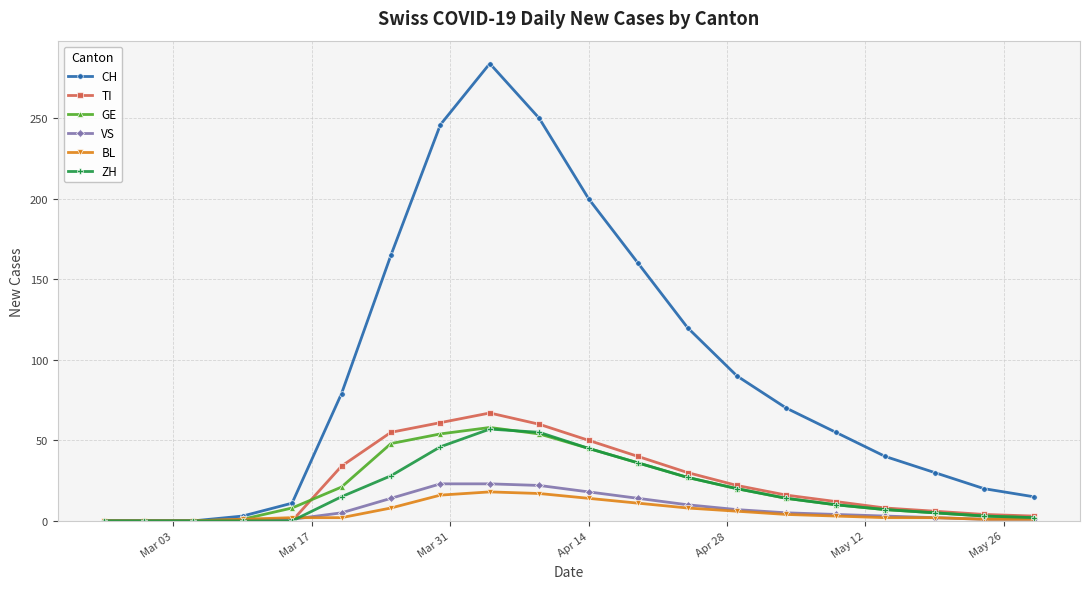

Which series has the largest total across all categories?

CH